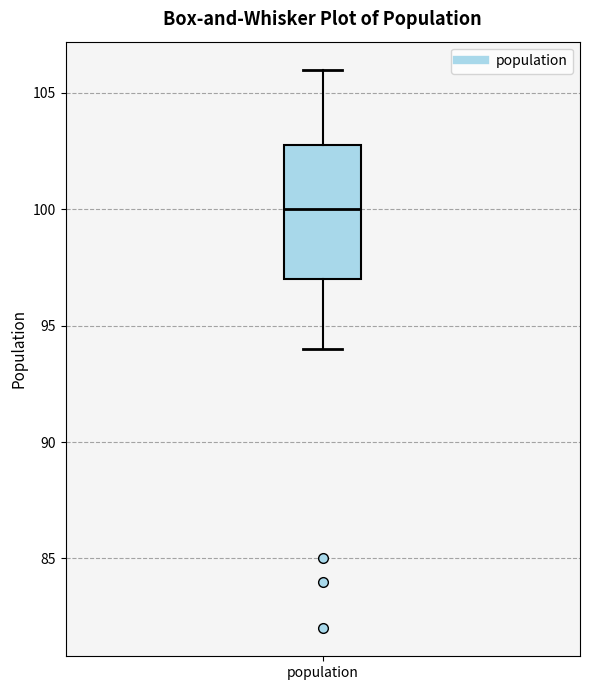

Read this box plot against the y-axis: the position of the median line, the range covered by the box, and the ends of both whiskers. The values are not printed on the chart, so give them approximately, as read against the axis.

median 100, box 97 to 103, whiskers 94 to 106